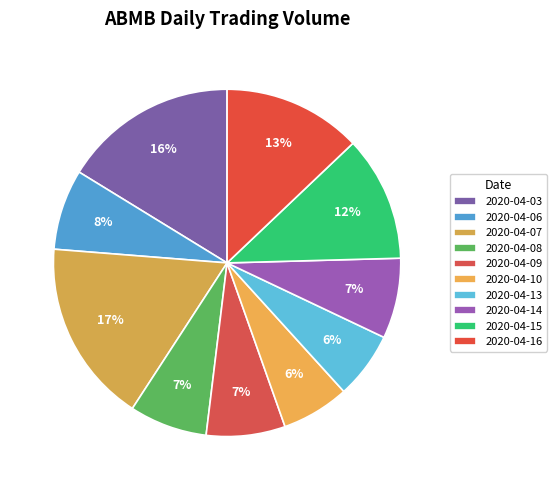

Is 2020-04-06 the majority of the pie?

No